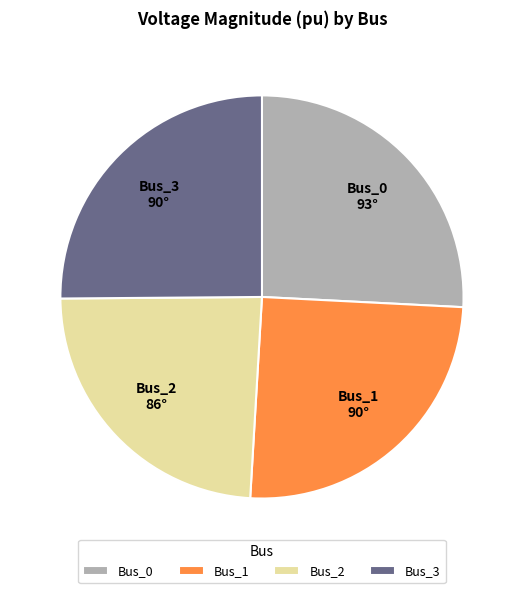

Do Bus_1 and Bus_2 together represent more than half of the pie?

No